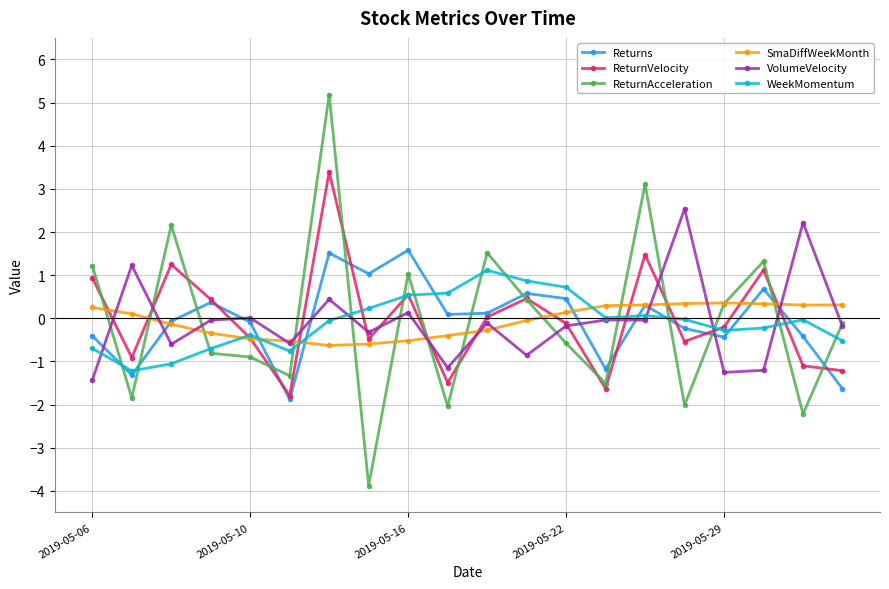

How many interior local peaks does the Returns series have?

6